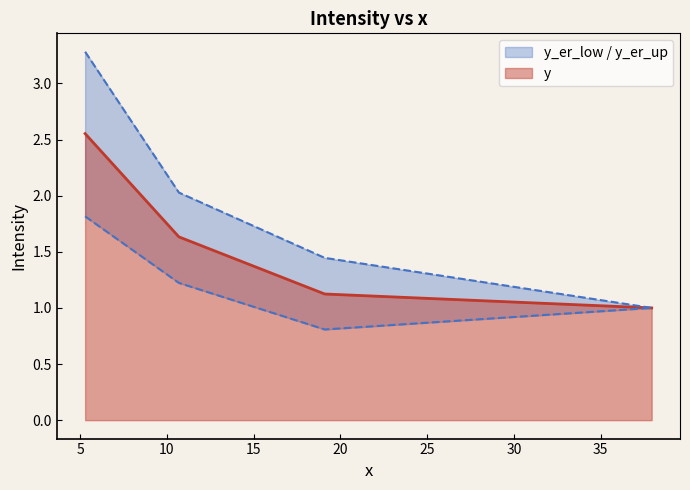

True or false: y has more than 1 interior local peaks.

False